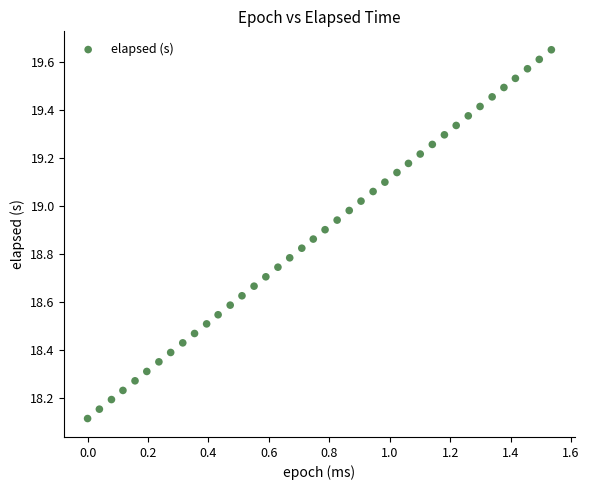

What is the range of X values (max minus min)?

1.5